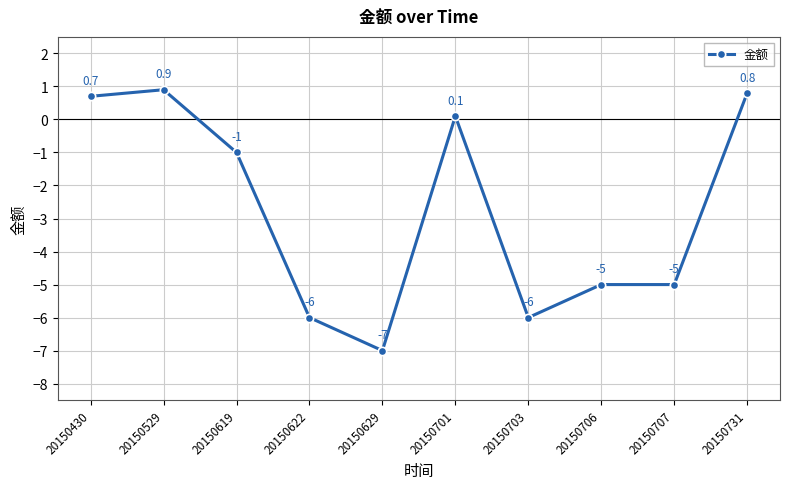

Is this an area chart (filled region under the line)?

No